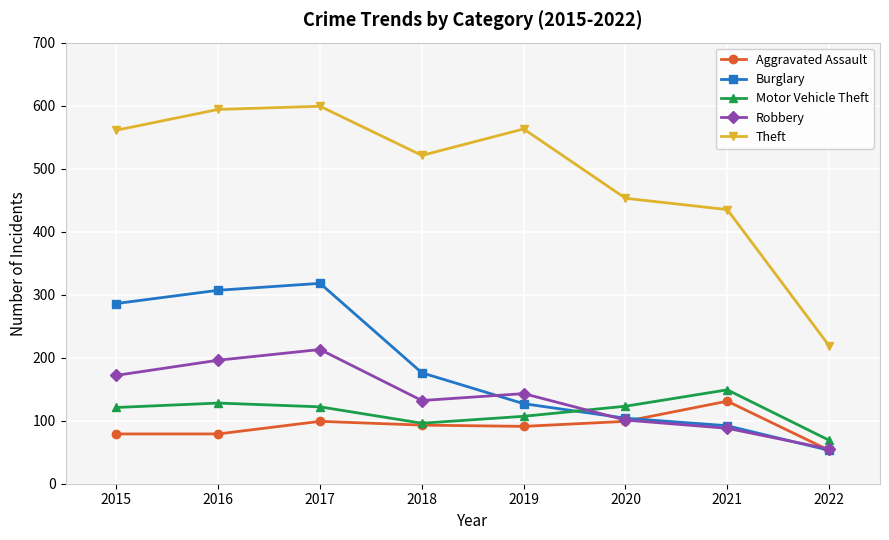

The Burglary series shows 26 at 2022. True or false?

False